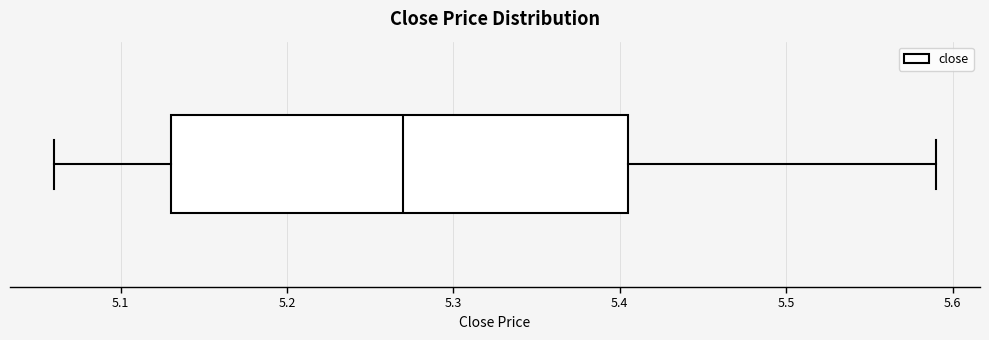

Transcribe this box plot: give where the median line is, the range the box spans, and where the two whiskers end, as read against the x-axis. The values are not printed on the chart, so give them approximately, as read against the axis.

median 5.27, box 5.13 to 5.41, whiskers 5.06 to 5.59